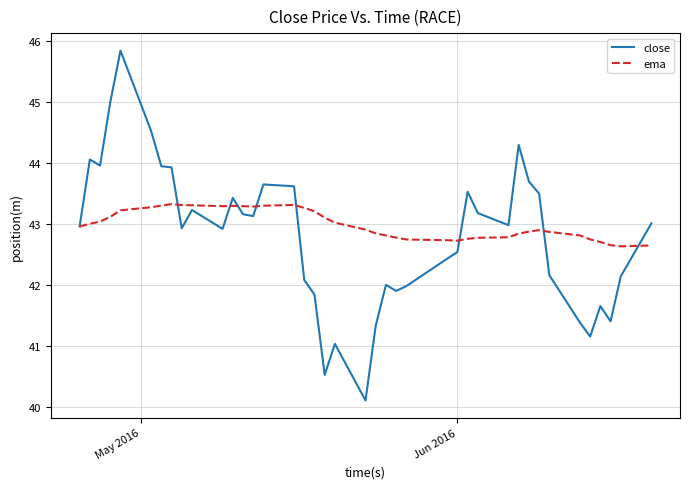

What is the maximum value for close?

45.8